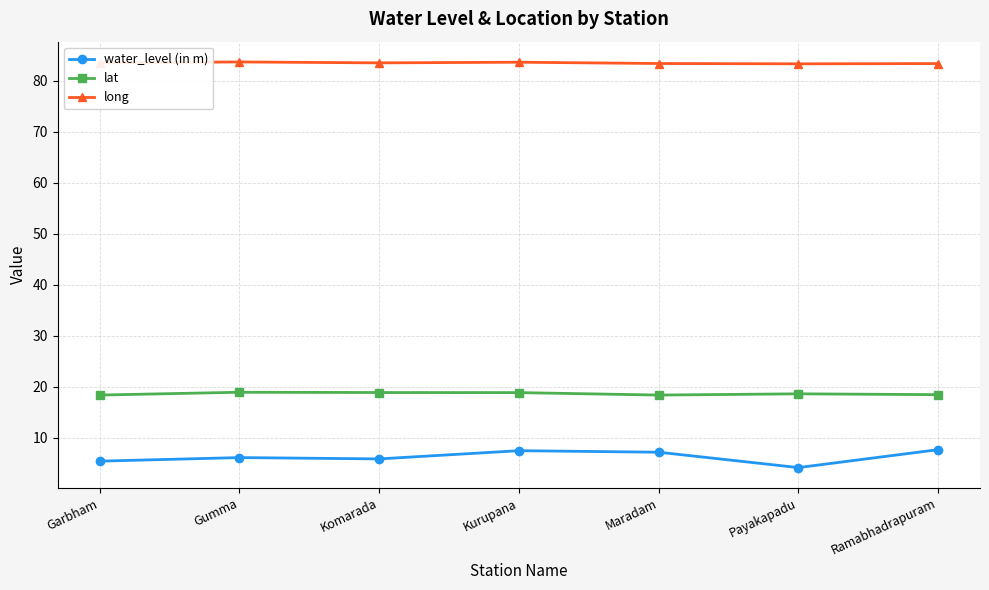

True or false: water_level (in m) and lat intersect in this chart.

False